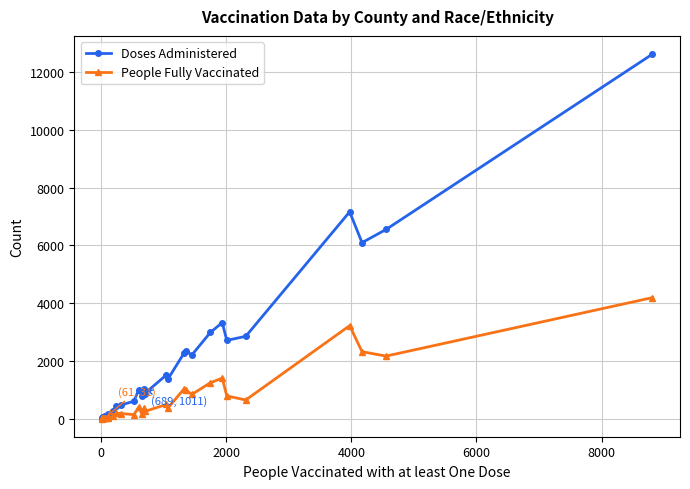

True or false: Doses Administered has more than 2 interior local peaks.

True